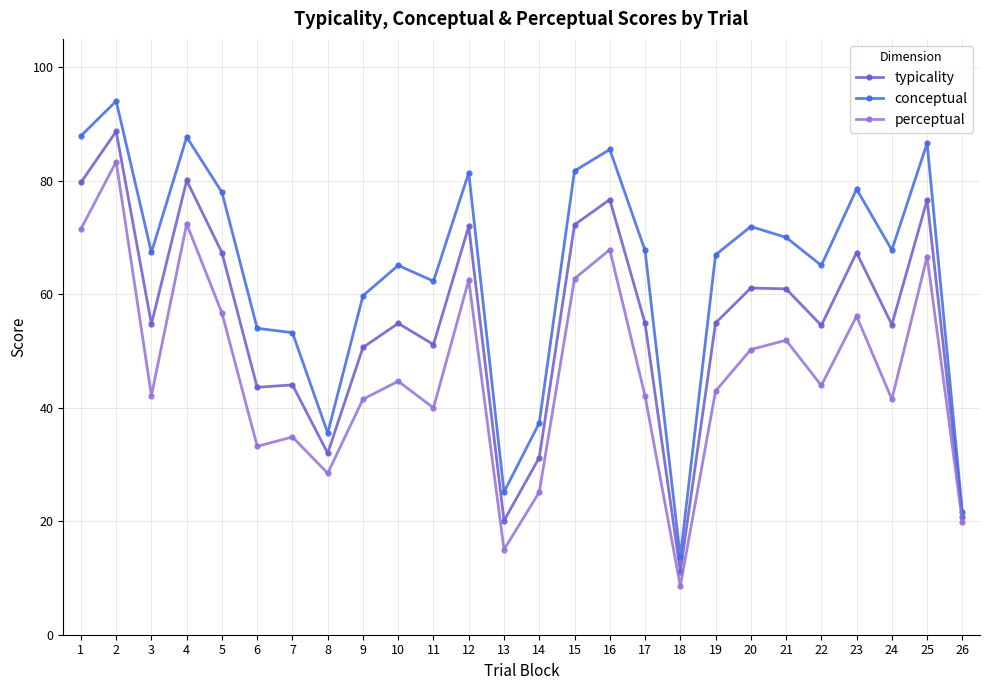

At which category does the chart reach its minimum across all series?

18